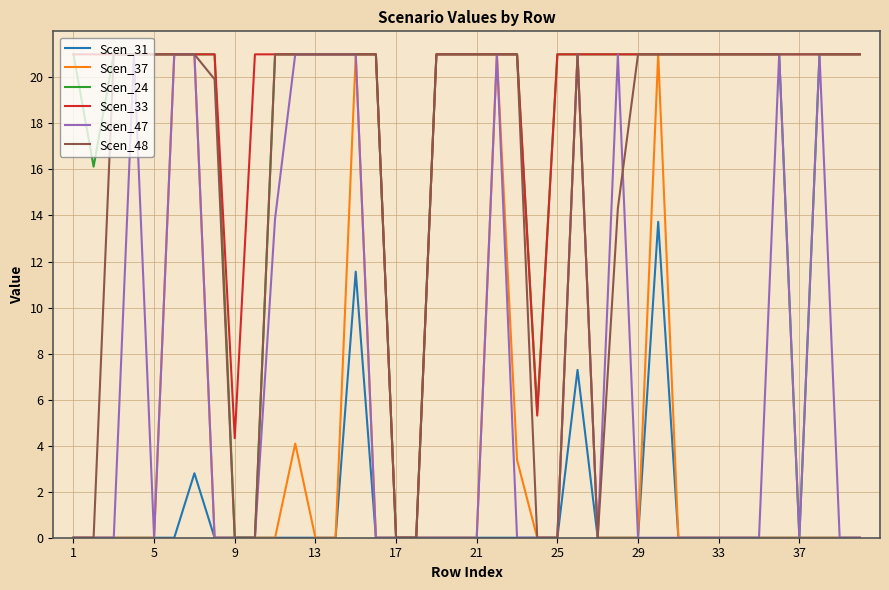

Which series has the largest total across all categories?

Scen_33